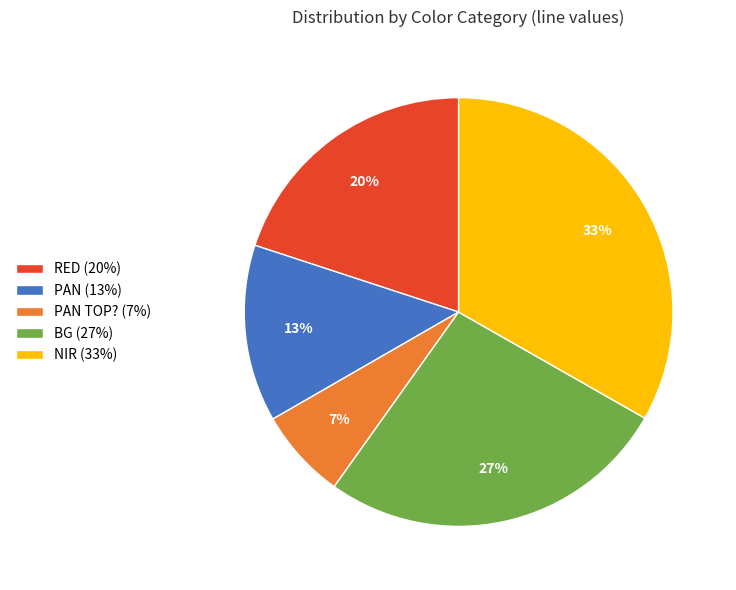

Which slice is the smallest?

PAN TOP? (7%)